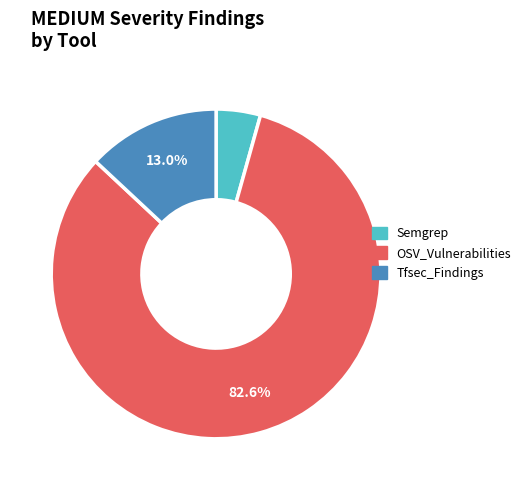

Rank the categories by value from highest to lowest.

OSV_Vulnerabilities, Tfsec_Findings, Semgrep